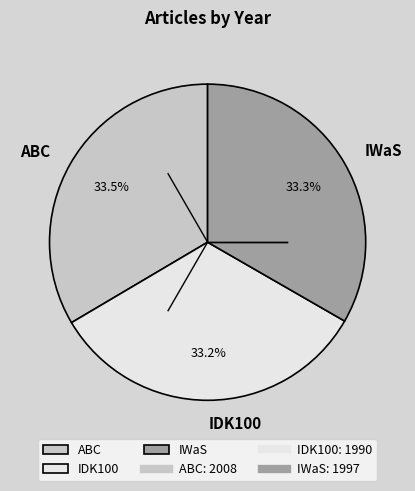

How many segments does this pie chart have?

3